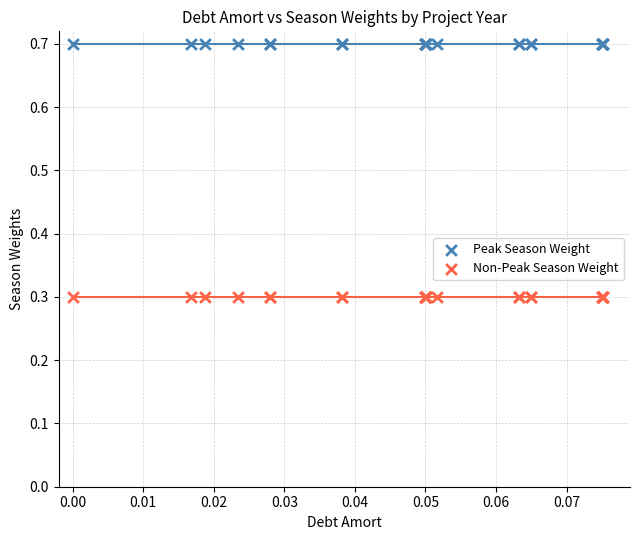

Which series reaches the minimum Y coordinate?

Non-Peak Season Weight